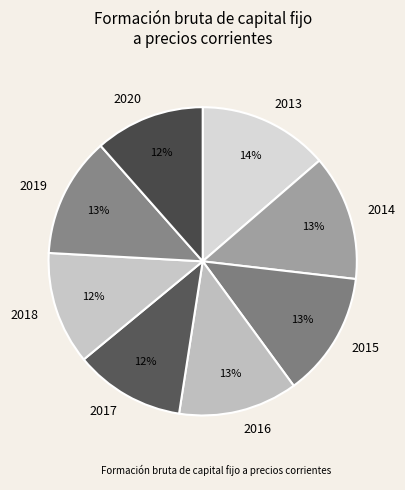

How many segments does this pie chart have?

8